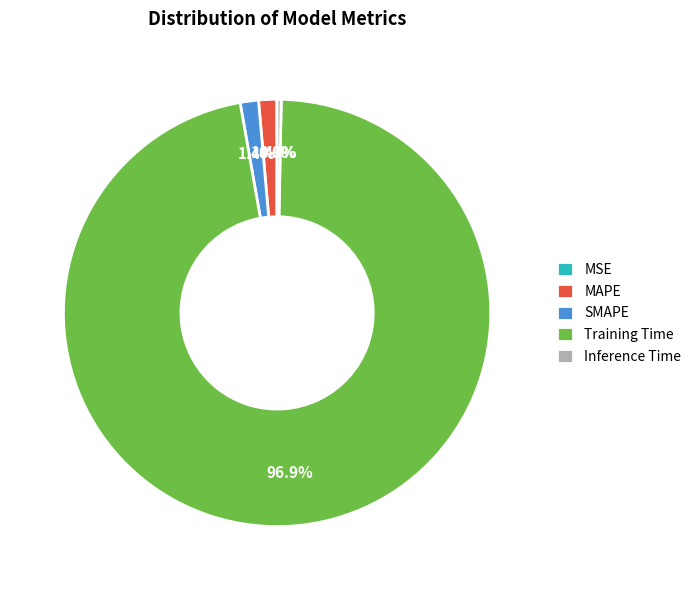

Which slice represents more than half of the pie?

Training Time